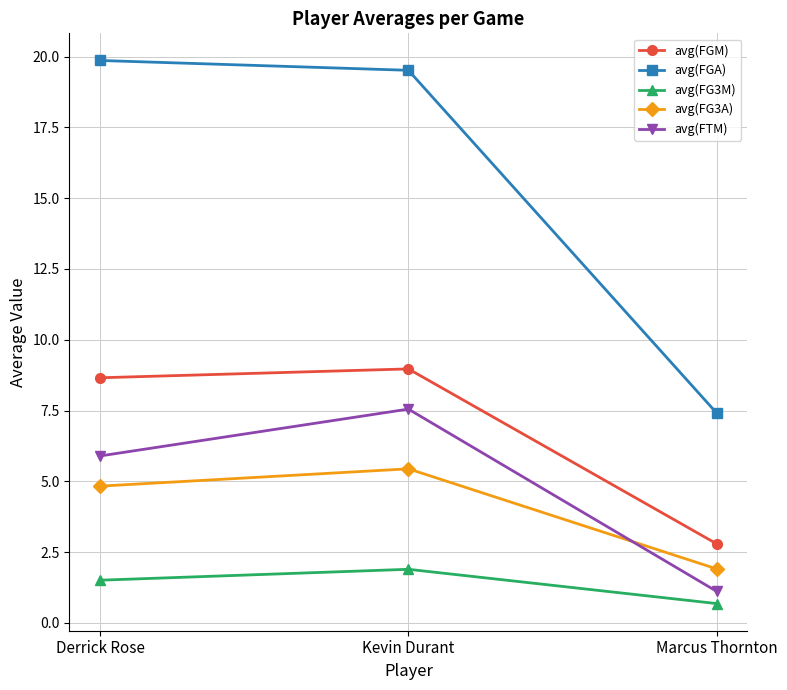

Where is avg(FG3M) nearest to the value 1?

Marcus Thornton